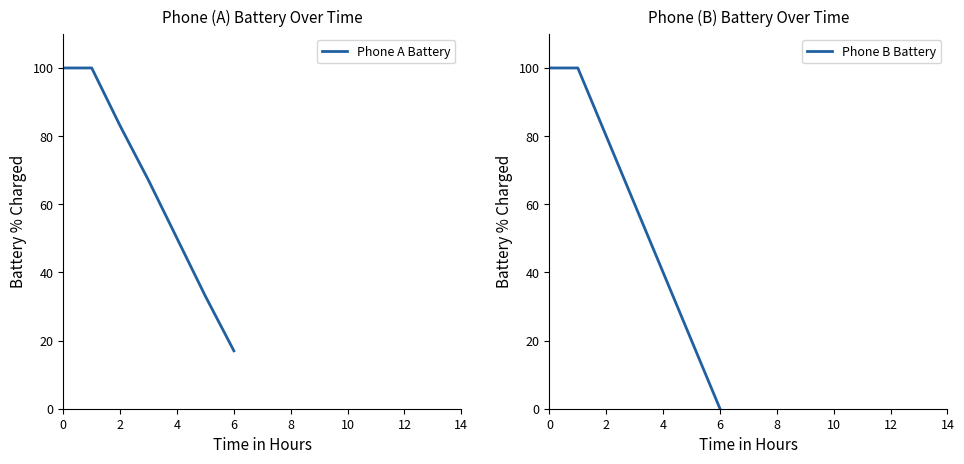

Is it true that Phone A Battery equals 27 at 4?

False